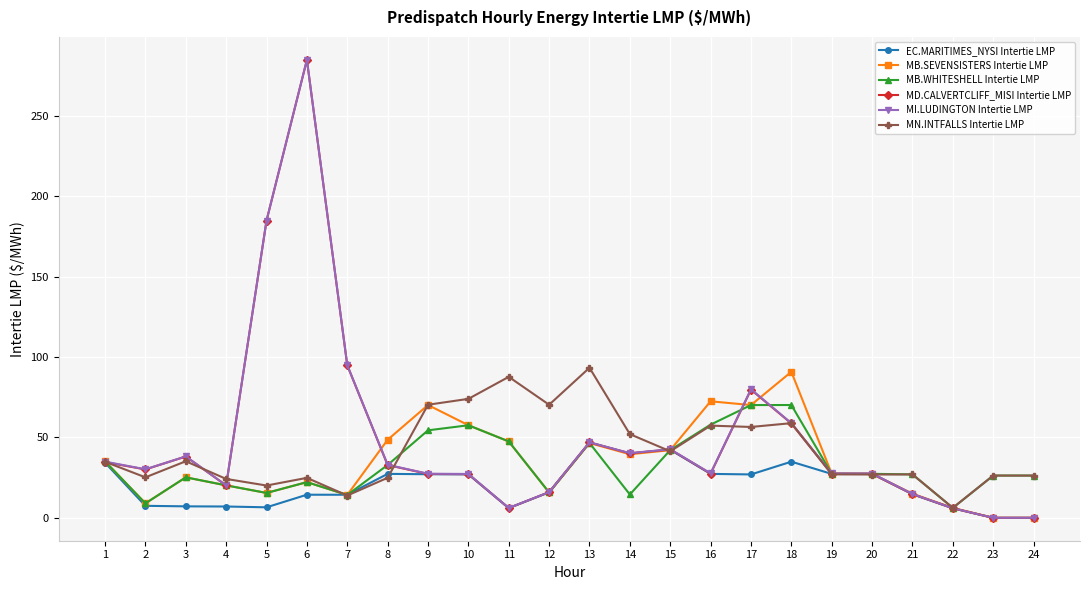

True or false: MN.INTFALLS Intertie LMP has a value of 6.2 at 22.

True